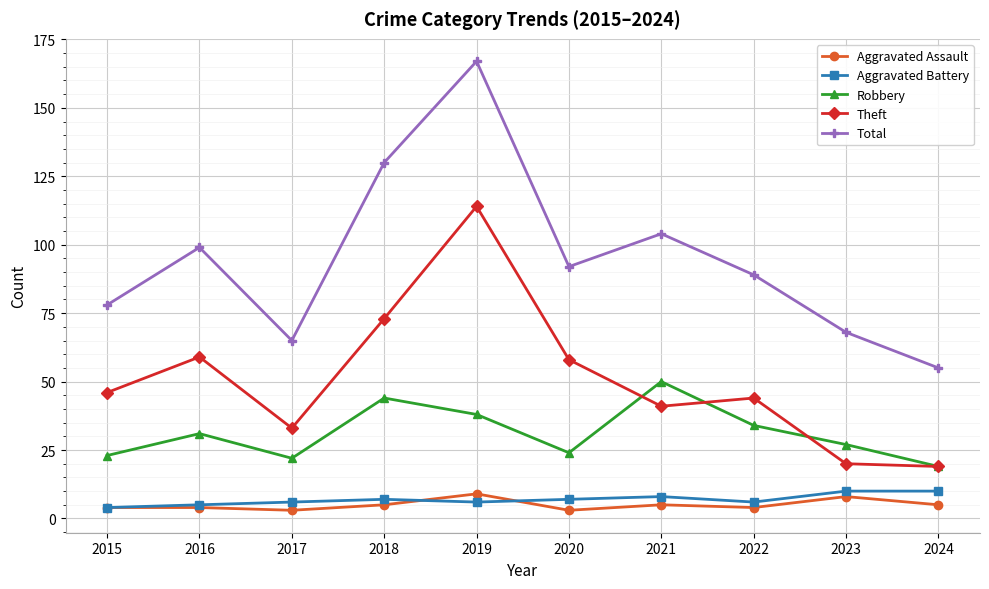

Which label corresponds to the largest value in the chart?

2019